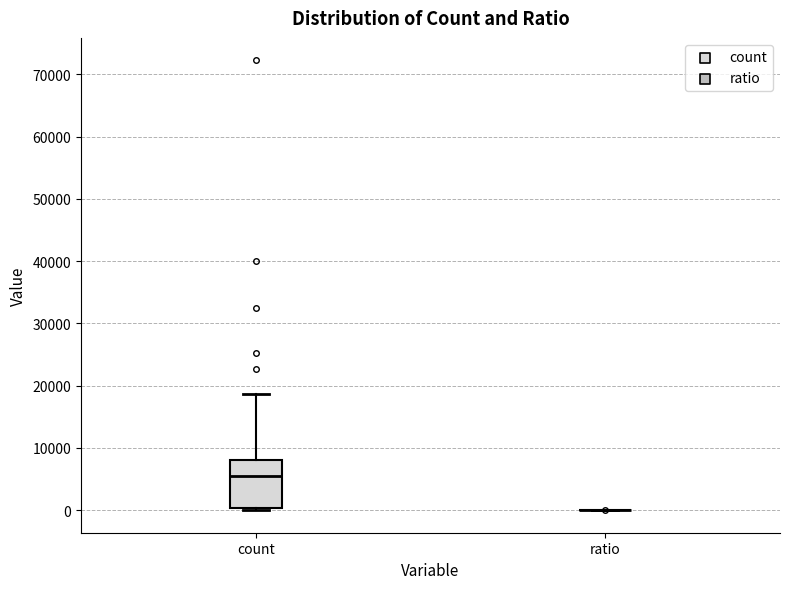

Where is the lower edge of the box for count on the y-axis? The values are not printed on the chart, so give them approximately, as read against the axis.

0